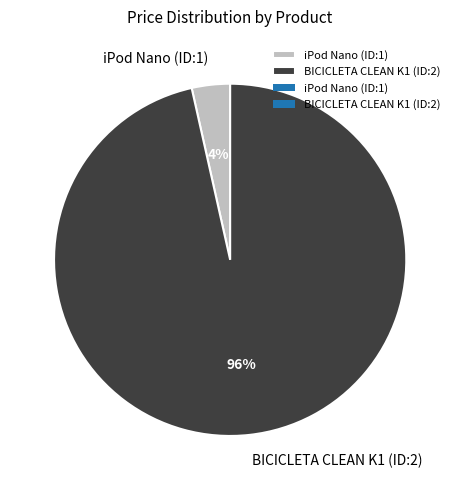

Does any single category account for the majority?

Yes